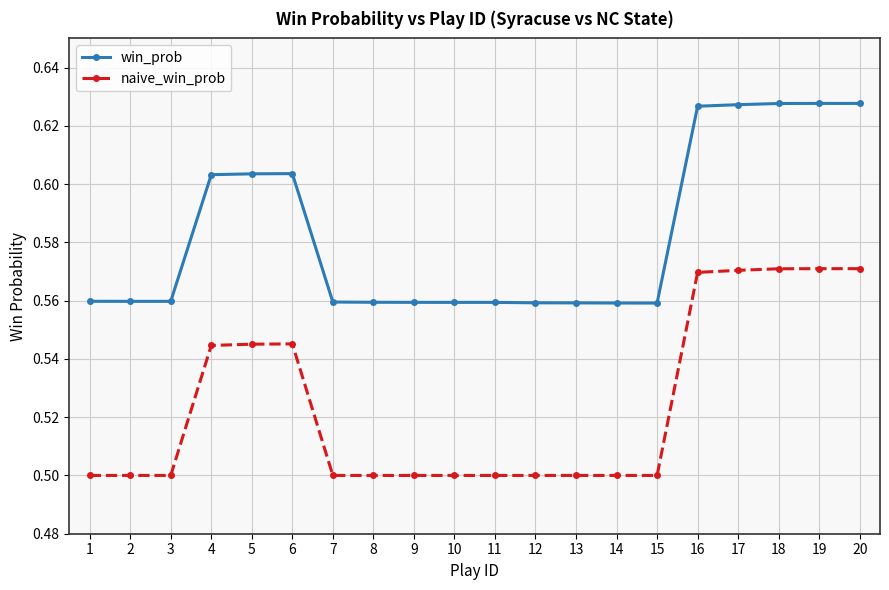

What is the sum of all win_prob values?

11.7